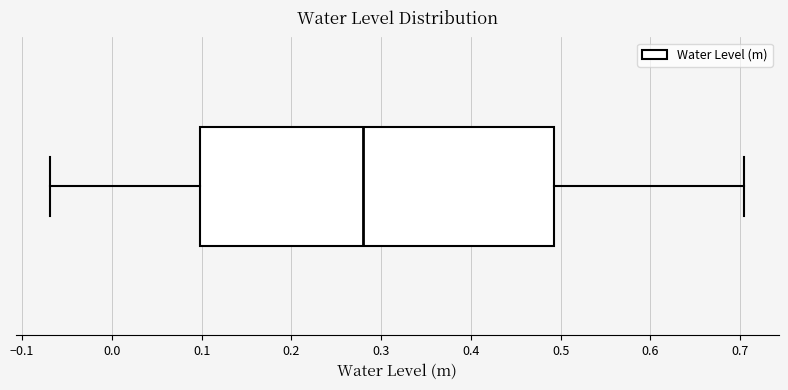

Read this box plot against the x-axis: the position of the median line, the range covered by the box, and the ends of both whiskers. The values are not printed on the chart, so give them approximately, as read against the axis.

median 0.28, box 0.10 to 0.49, whiskers -0.07 to 0.70